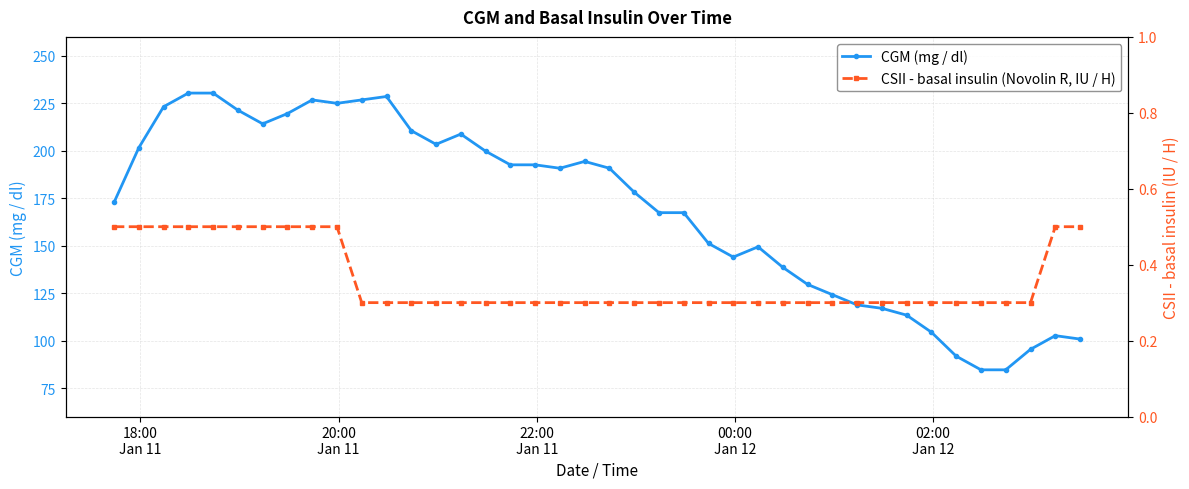

Does the chart have visible grid lines?

Yes